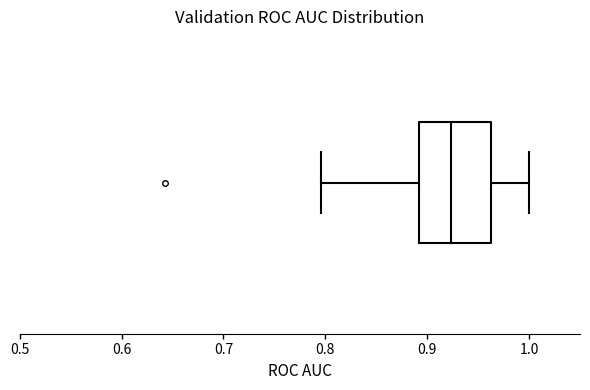

Read this box plot against the x-axis: the position of the median line, the range covered by the box, and the ends of both whiskers. The values are not printed on the chart, so give them approximately, as read against the axis.

median 0.92, box 0.89 to 0.96, whiskers 0.80 to 1.00